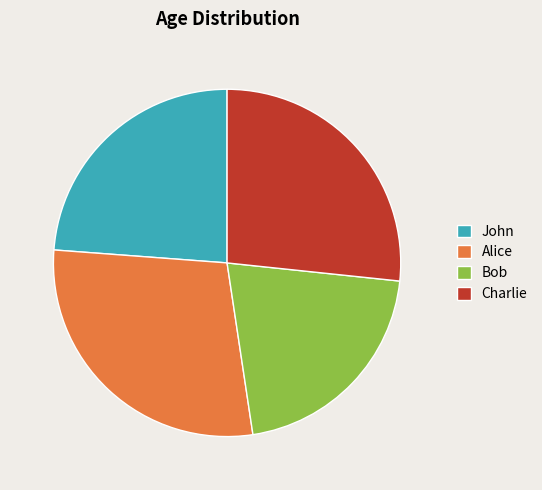

Rank the categories by value from highest to lowest.

Alice, Charlie, John, Bob